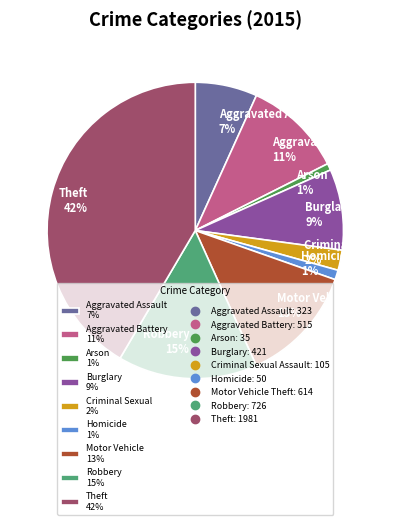

Approximately how many times larger is the value at Criminal Sexual 2% compared to Aggravated Assault 7%?

0.3